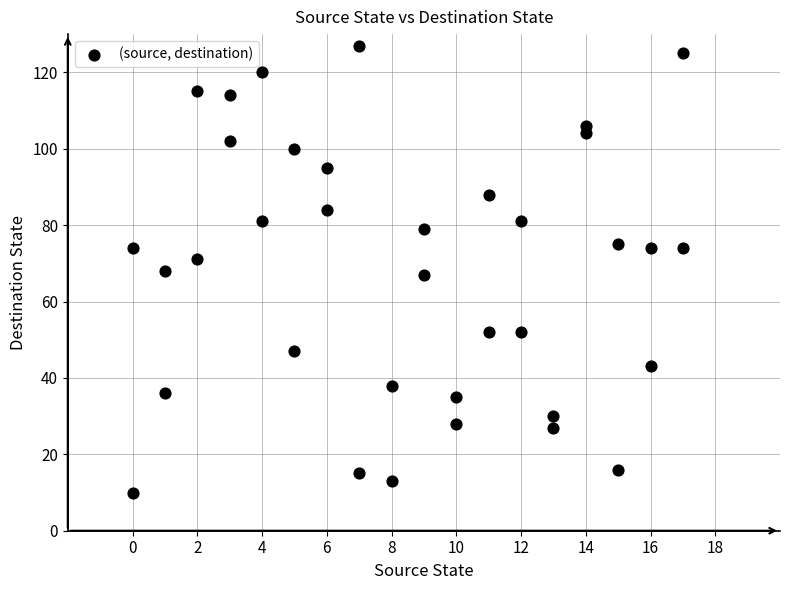

What is the range of Y values (max minus min)?

117